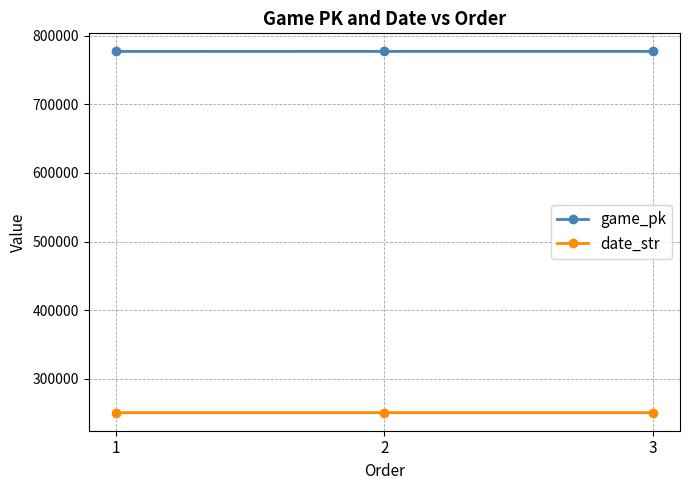

List the series in order of their peak value, lowest first.

date_str, game_pk